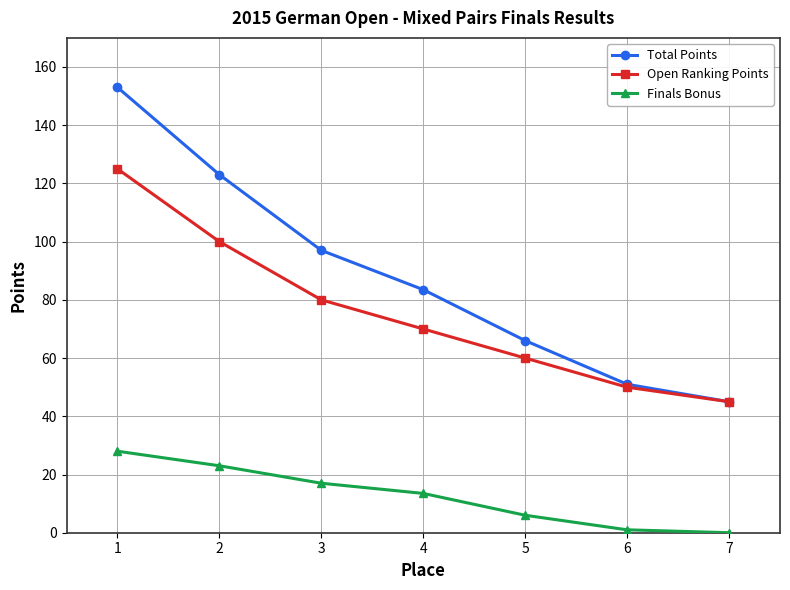

The Finals Bonus series shows 0.0 at 7. True or false?

True